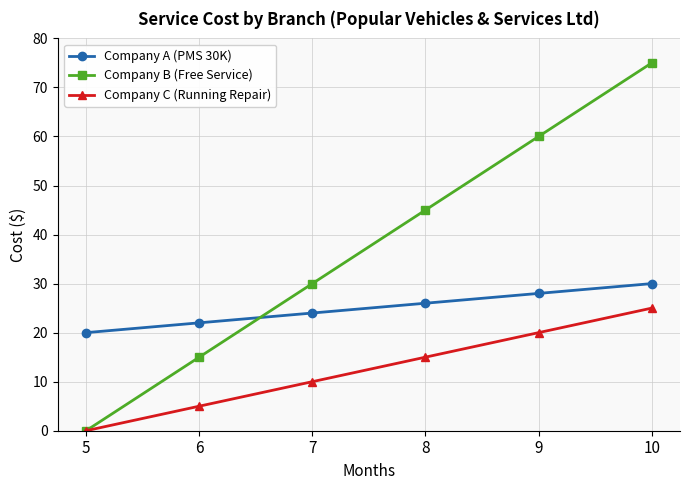

Which label corresponds to the largest value in the chart?

10